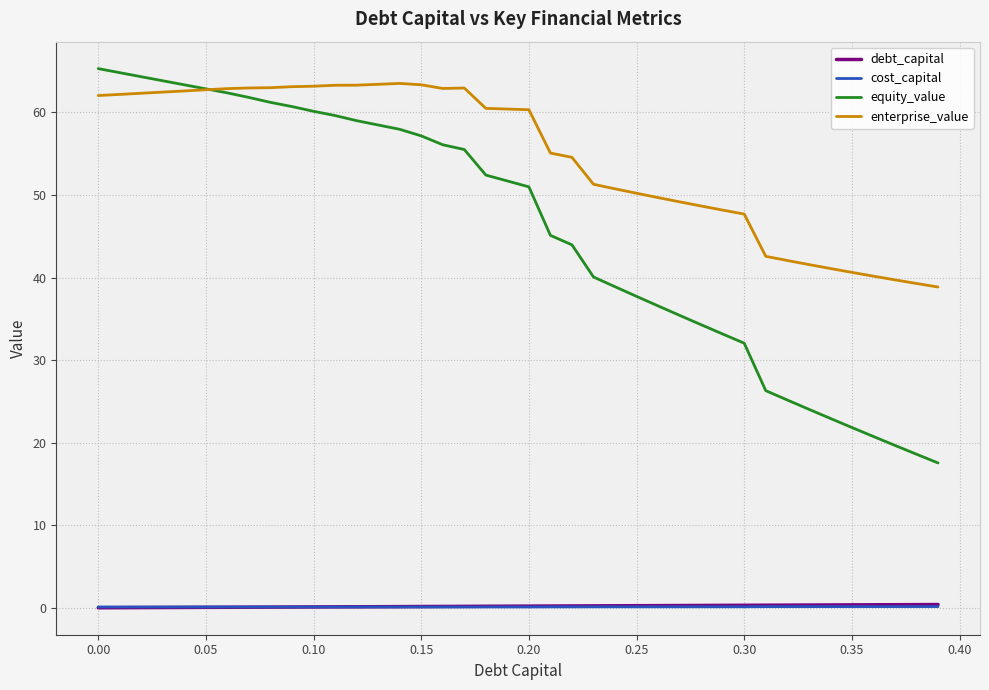

What is the difference between the maximum and minimum values in the enterprise_value series?

24.7